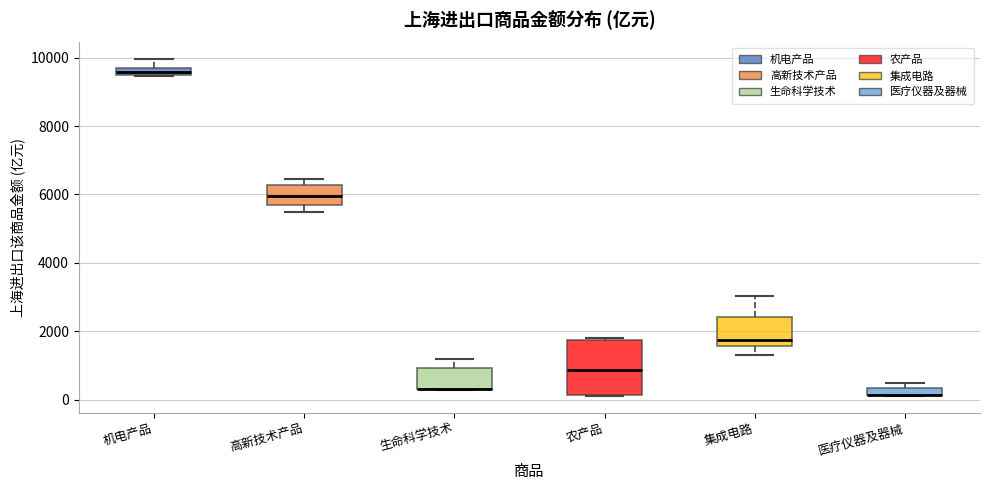

Where does the lower whisker of the box for 集成电路 end on the y-axis? The values are not printed on the chart, so give them approximately, as read against the axis.

1400